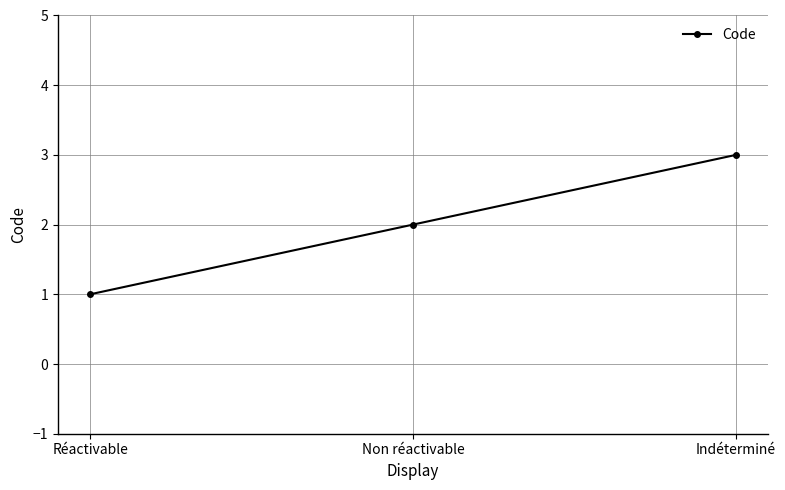

What is the average value?

2